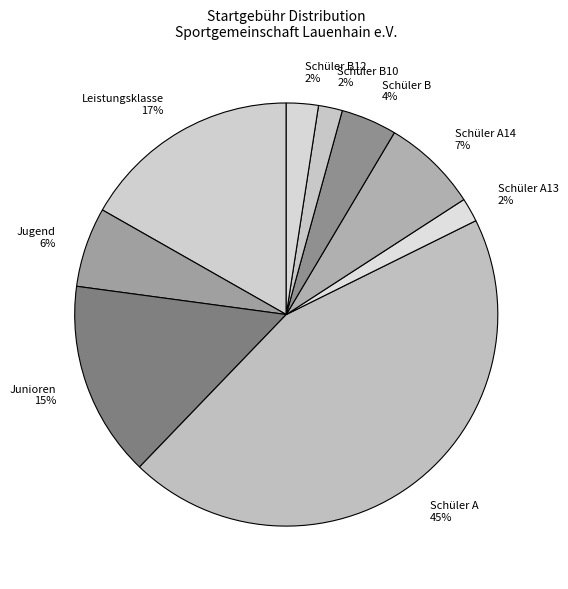

Is there a majority slice in this chart?

No